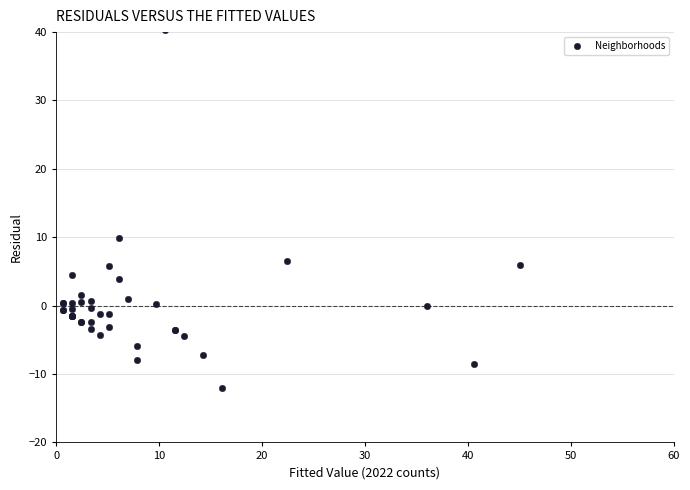

What Y value in the scatter plot is closest to 14?

9.9